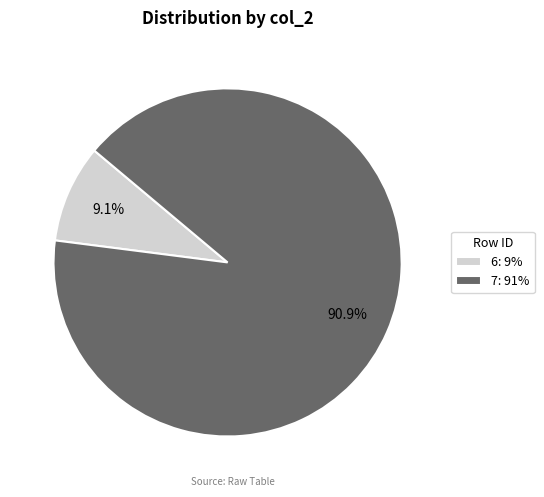

Is it true that 6 is 19% of the pie?

False